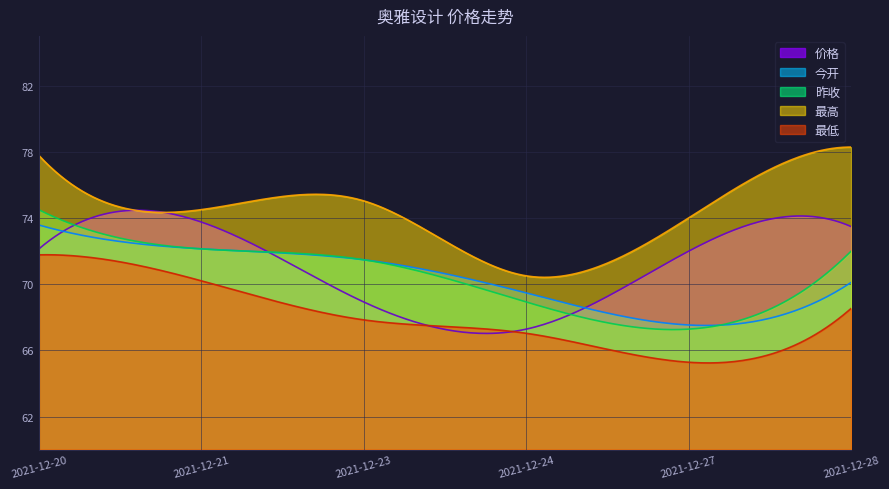

How many data points does each series have?

6